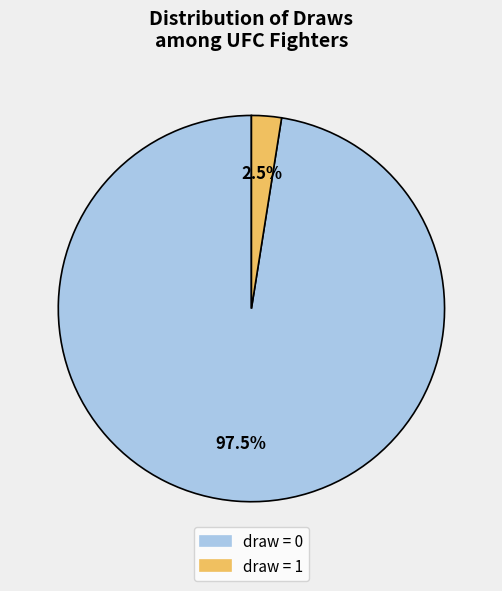

Which slice is the largest?

draw = 0